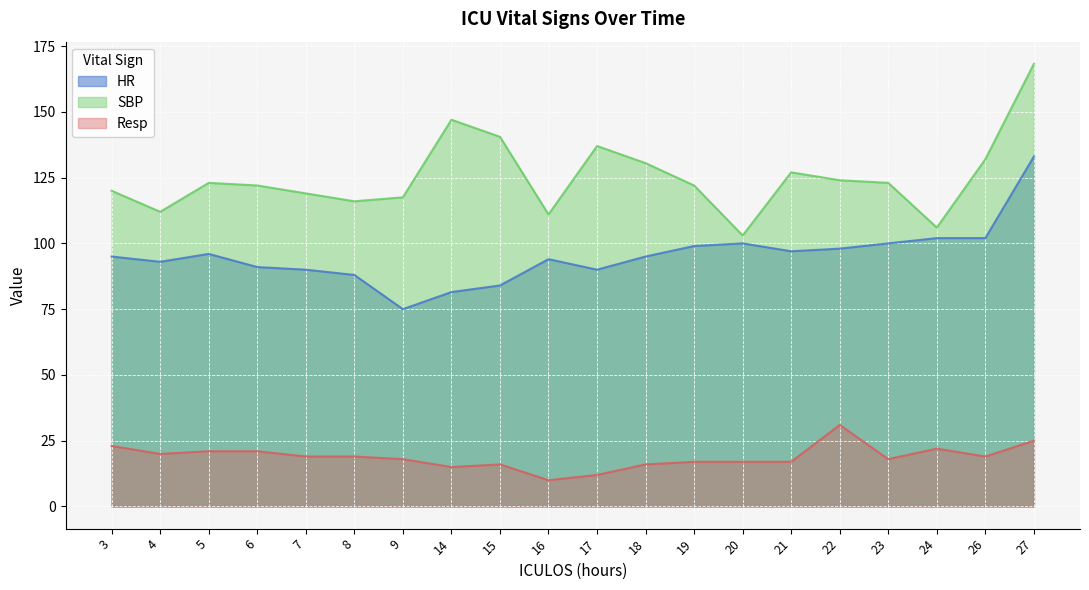

Rank the categories by SBP value from highest to lowest.

27, 14, 15, 17, 26, 18, 21, 22, 5, 23, 6, 19, 3, 7, 9, 8, 4, 16, 24, 20